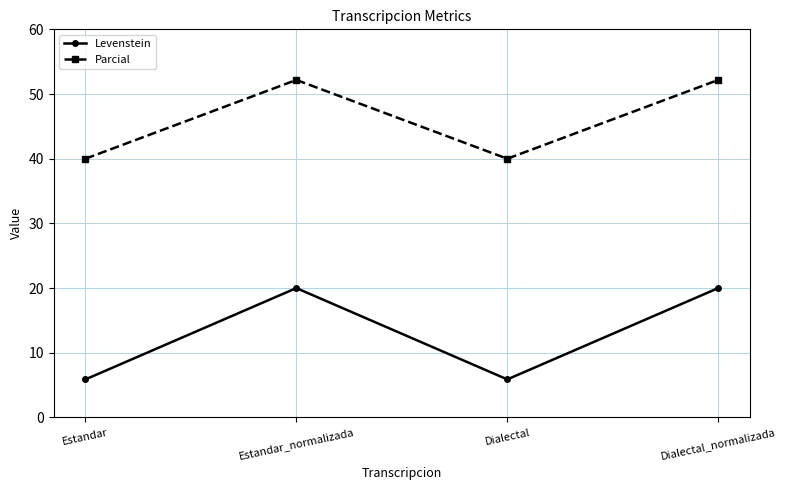

What is the minimum value shown in the chart?

5.9